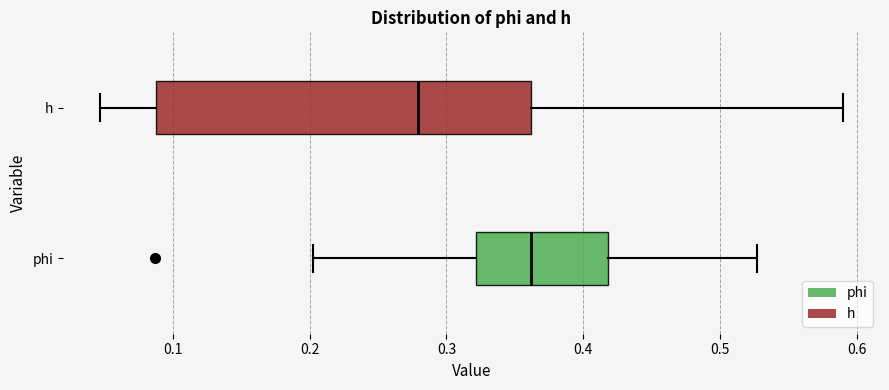

Reading bottom to top, read every box against the x-axis: the position of its median line, the range the box covers, and the ends of its whiskers. The values are not printed on the chart, so give them approximately, as read against the axis.

phi: median 0.36, box 0.32 to 0.42, whiskers 0.20 to 0.53
h: median 0.28, box 0.09 to 0.36, whiskers 0.05 to 0.59